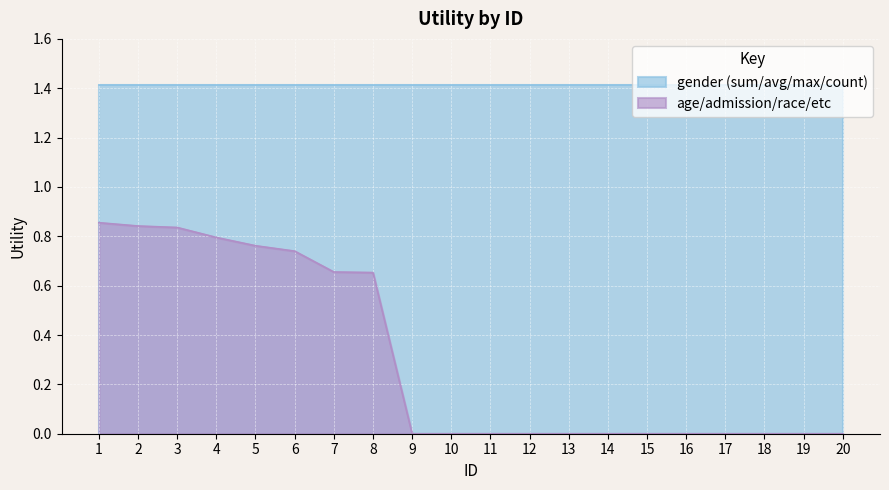

The gender (sum/avg/max/count) series shows 0.8 at 19. True or false?

False